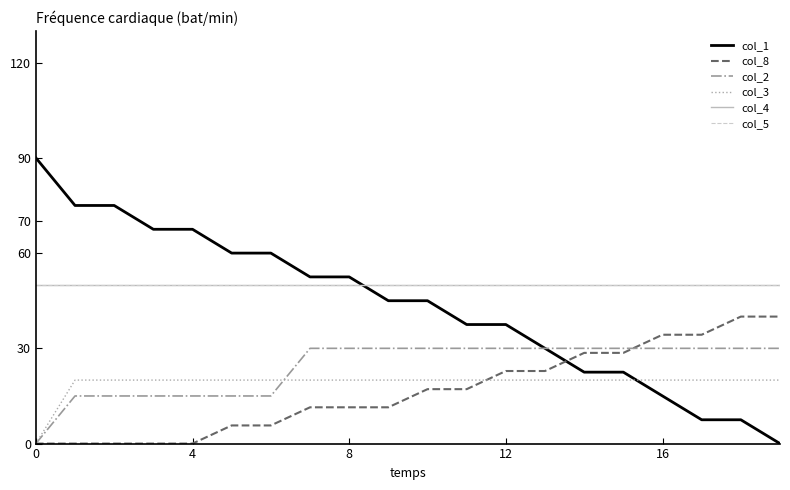

Which series has the largest total across all categories?

col_4